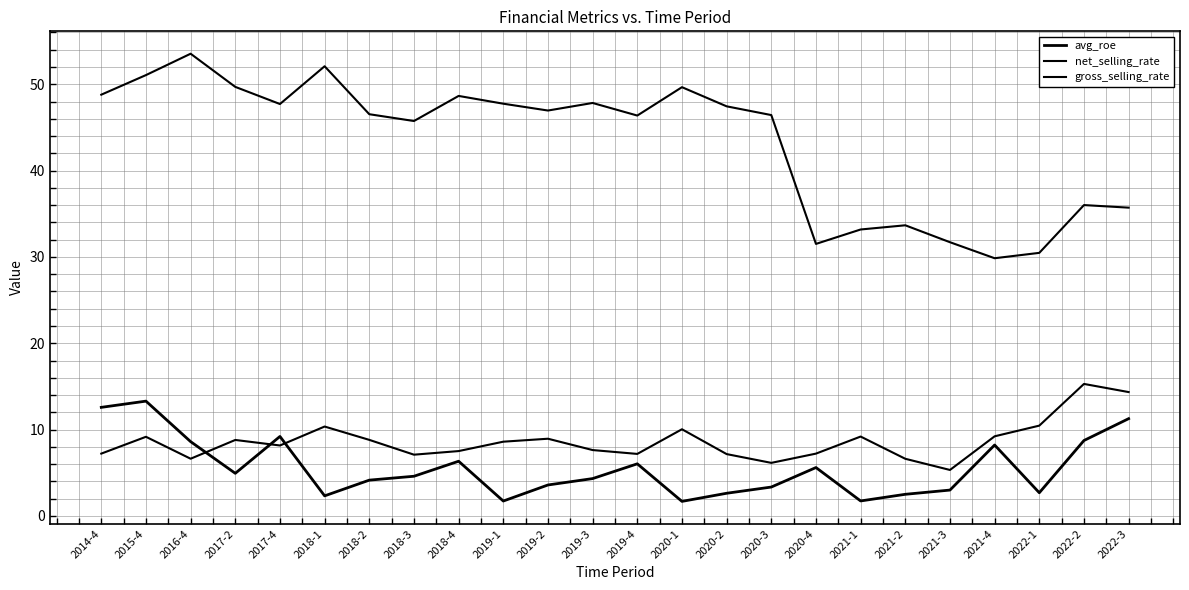

The gross_selling_rate series shows 49.7 at 2020-1. True or false?

True